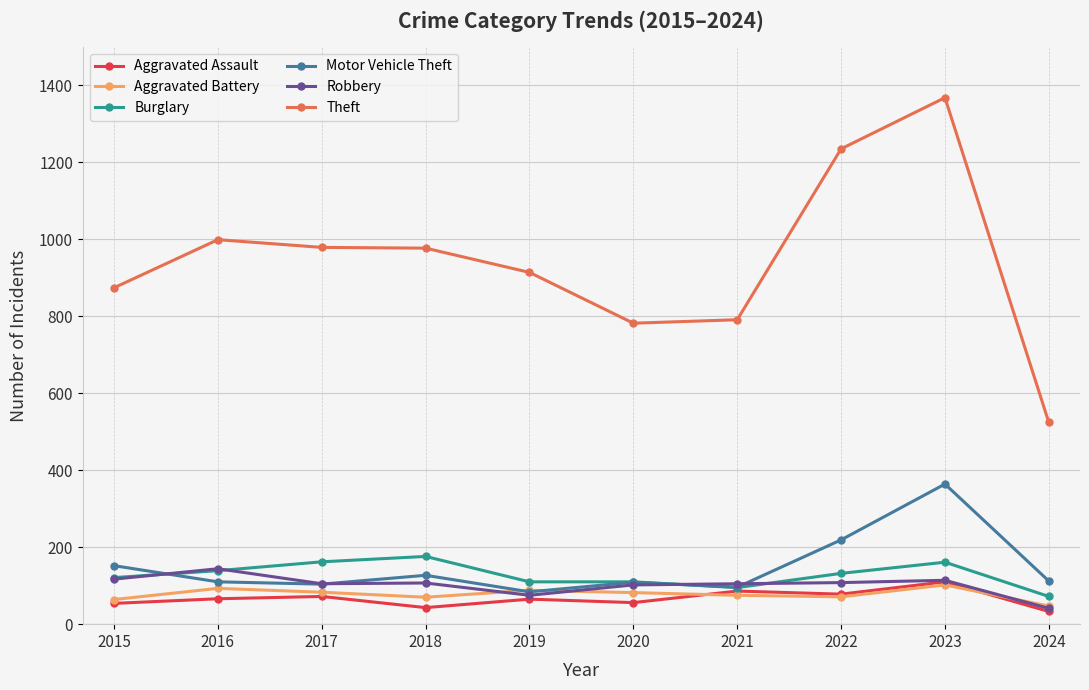

Where is the first local maximum for Motor Vehicle Theft?

2018